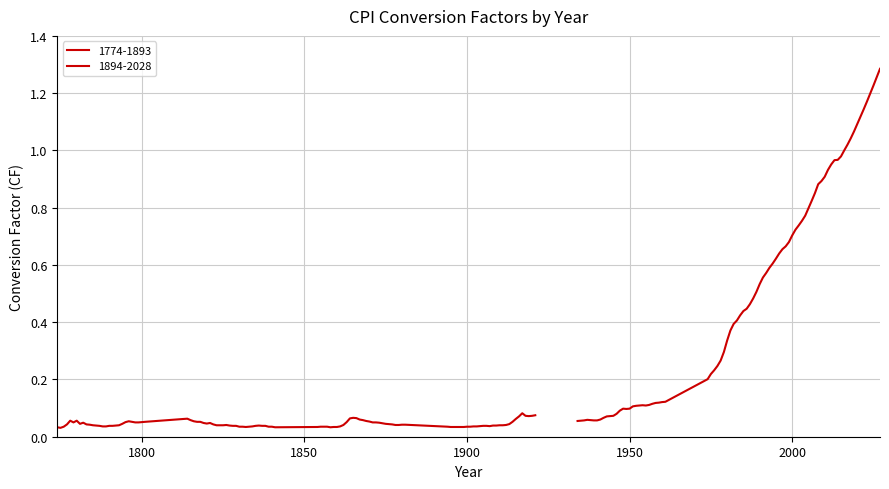

How many 1814-1853 values are between 0 and 1?

28